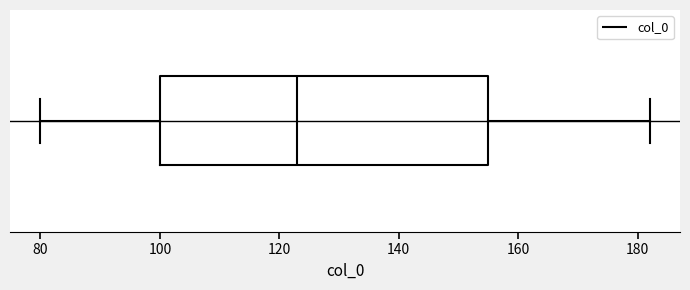

Transcribe this box plot: give where the median line is, the range the box spans, and where the two whiskers end, as read against the x-axis. The values are not printed on the chart, so give them approximately, as read against the axis.

median 124, box 100 to 156, whiskers 80 to 182